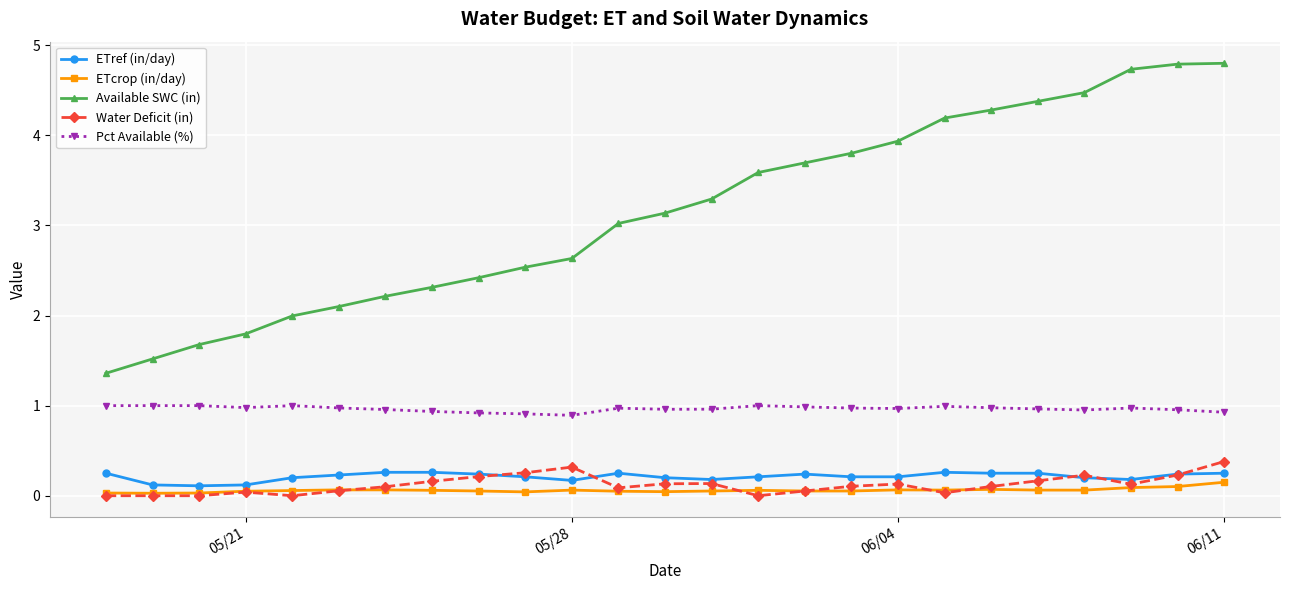

What is the greatest value displayed?

4.8